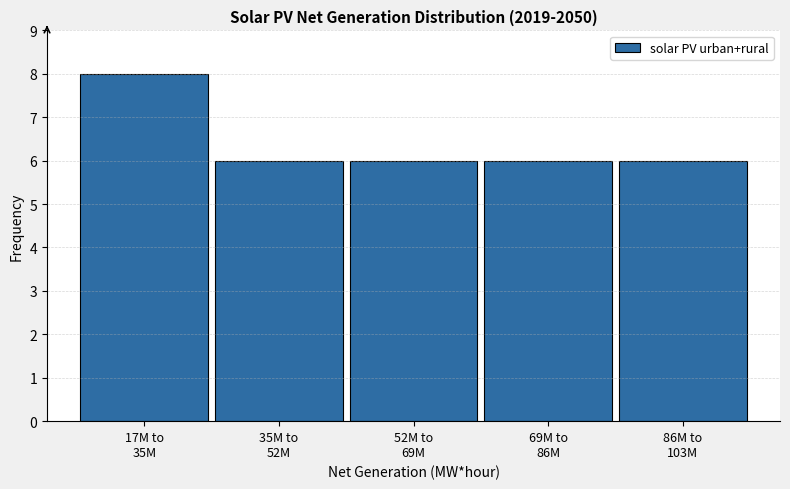

Reading right to left, list all the values displayed in this chart.

6	6	6	6	8